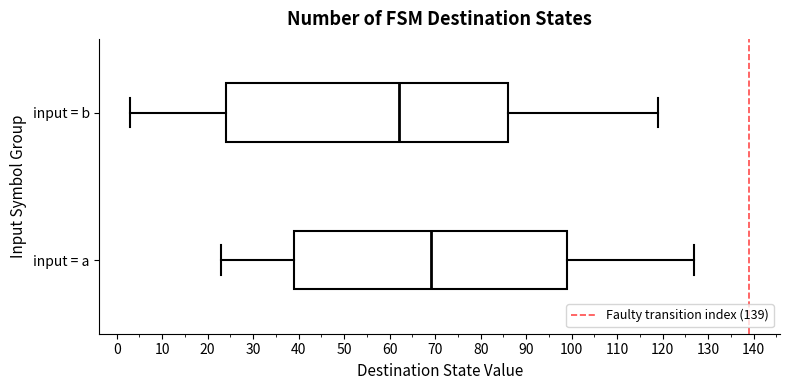

Which box is the widest, from its left edge to its right edge?

input = b